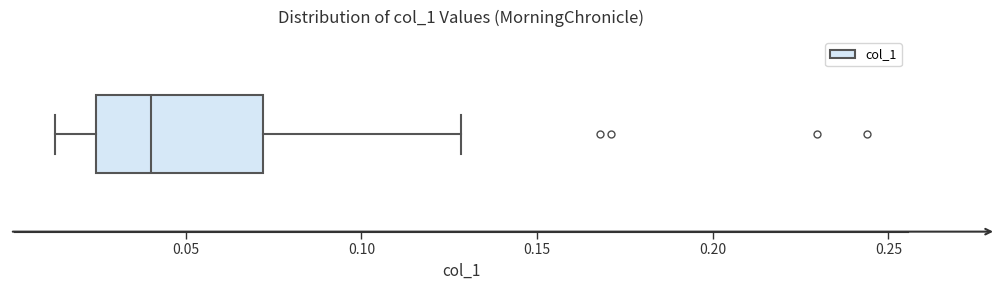

Transcribe this box plot: give where the median line is, the range the box spans, and where the two whiskers end, as read against the x-axis. The values are not printed on the chart, so give them approximately, as read against the axis.

median 0.040, box 0.025 to 0.070, whiskers 0.015 to 0.130